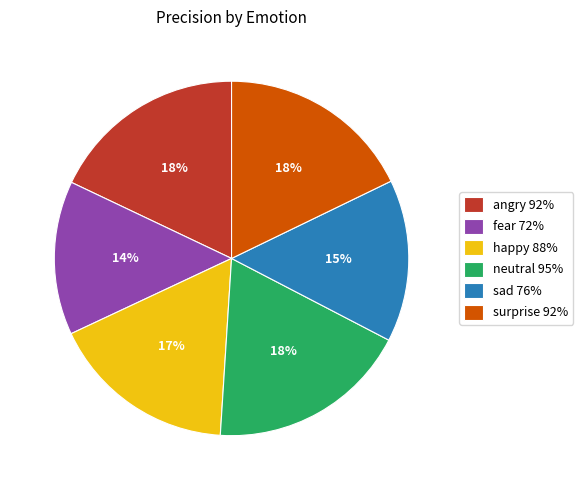

How many segments does this pie chart have?

6